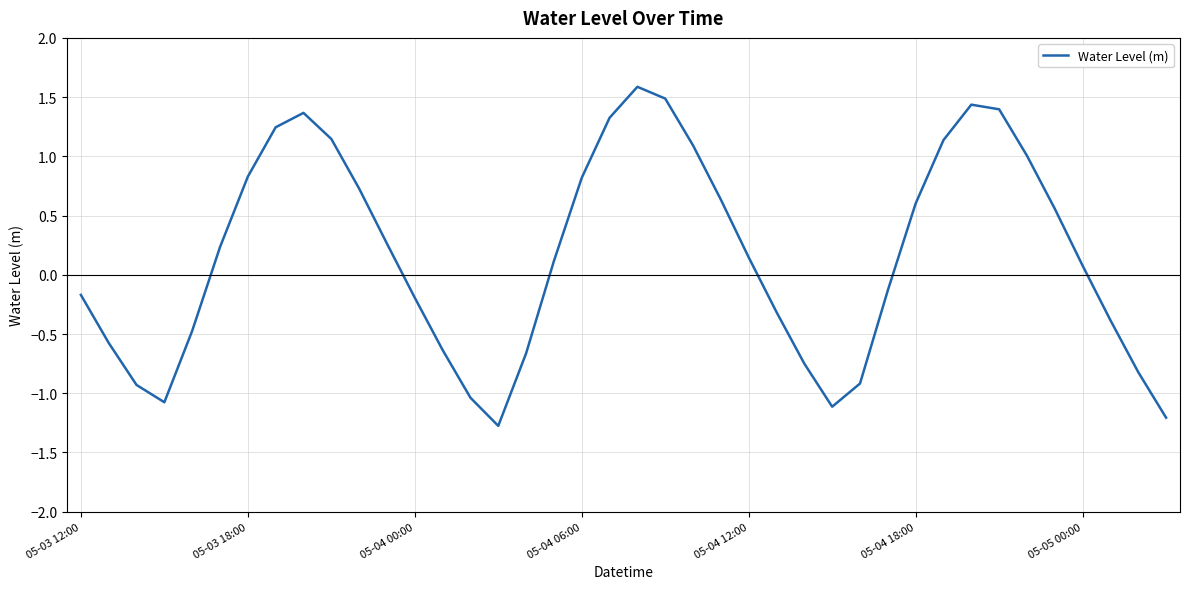

What is the smallest value displayed?

-1.3